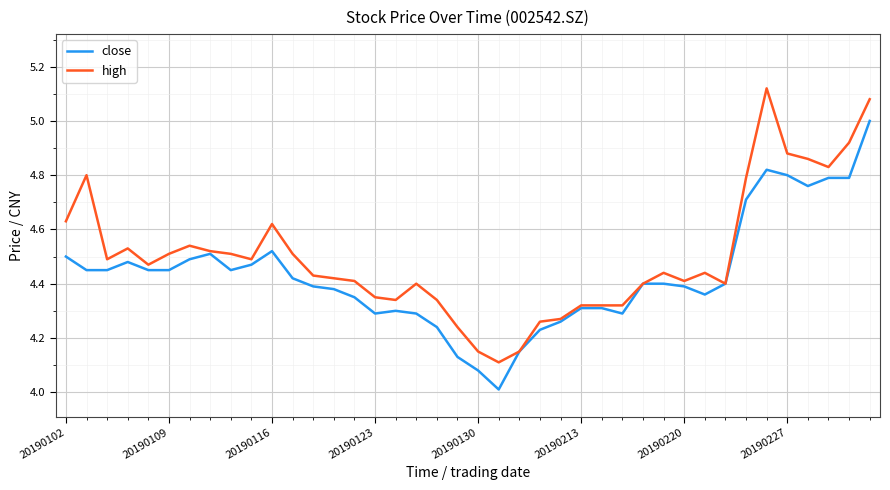

What is the smallest value displayed?

4.0